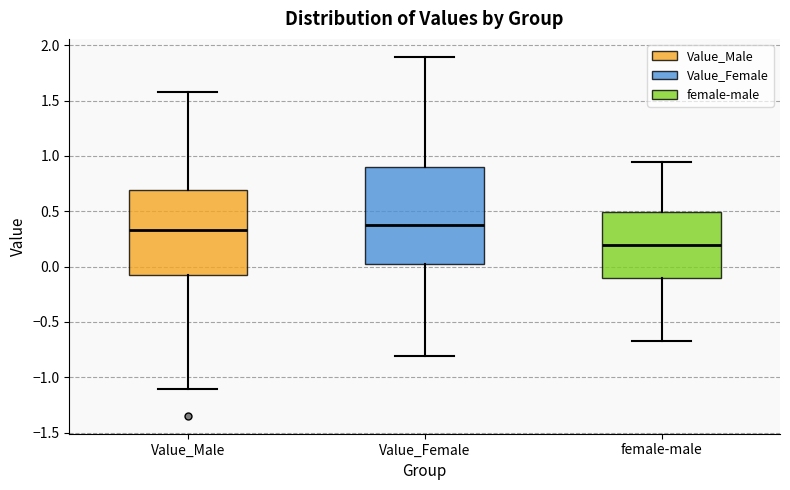

Where does the upper whisker of the box for Value_Male end on the y-axis? The values are not printed on the chart, so give them approximately, as read against the axis.

1.60